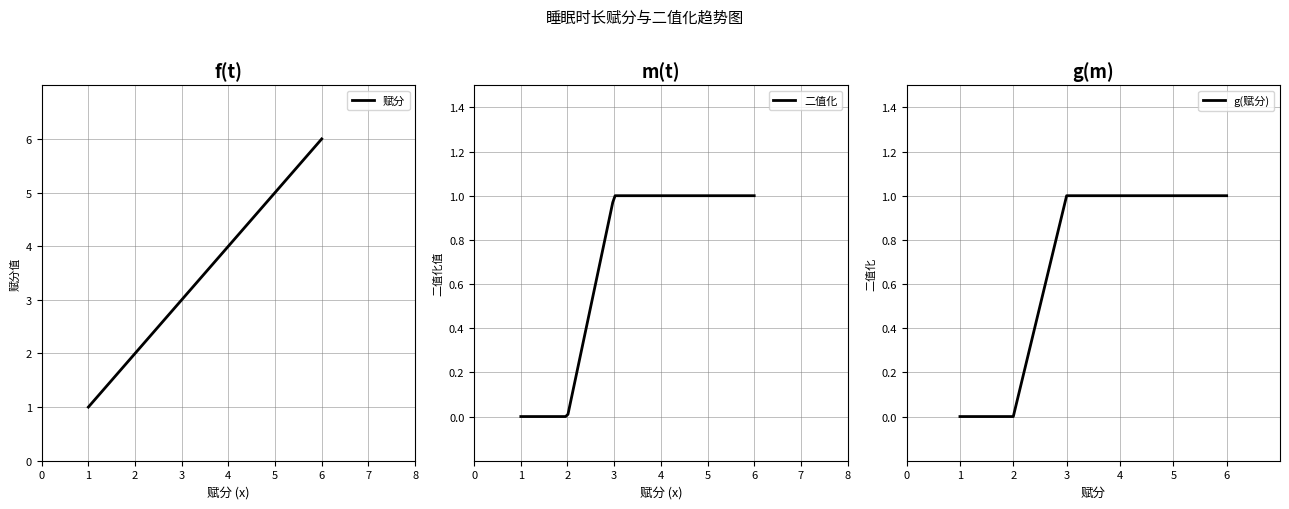

Does the chart have visible grid lines?

Yes